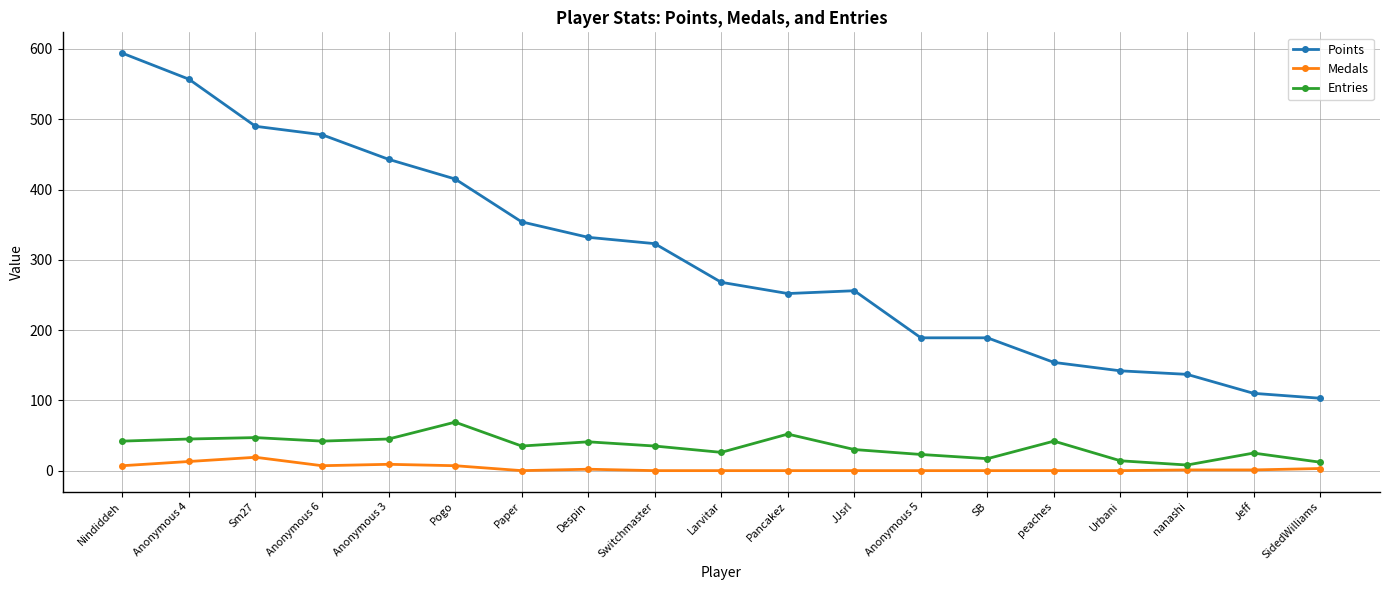

What are all the series names shown in the legend?

Points, Medals, Entries